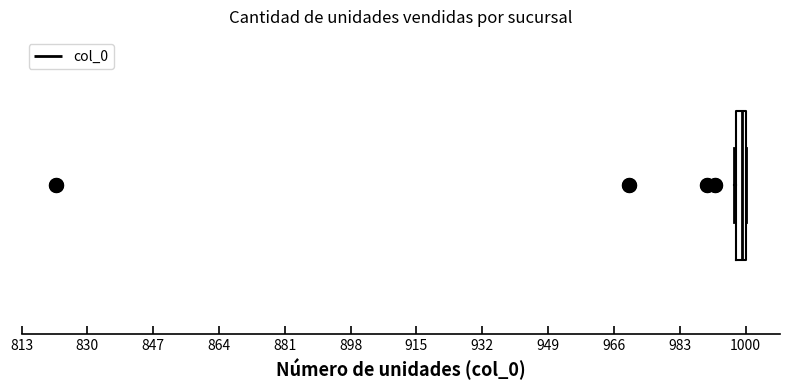

Where is the left edge of the box on the x-axis? The values are not printed on the chart, so give them approximately, as read against the axis.

998